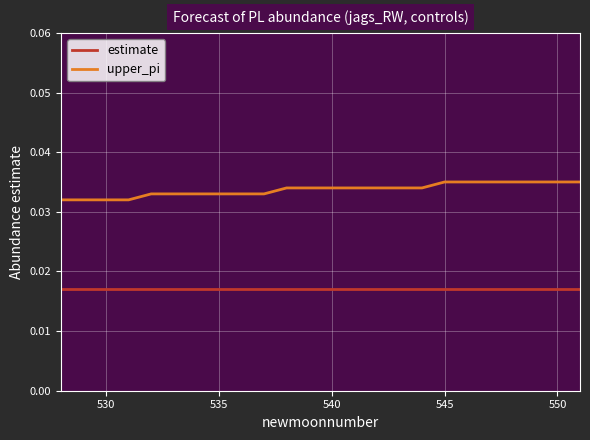

True or false: estimate and upper_pi intersect in this chart.

False